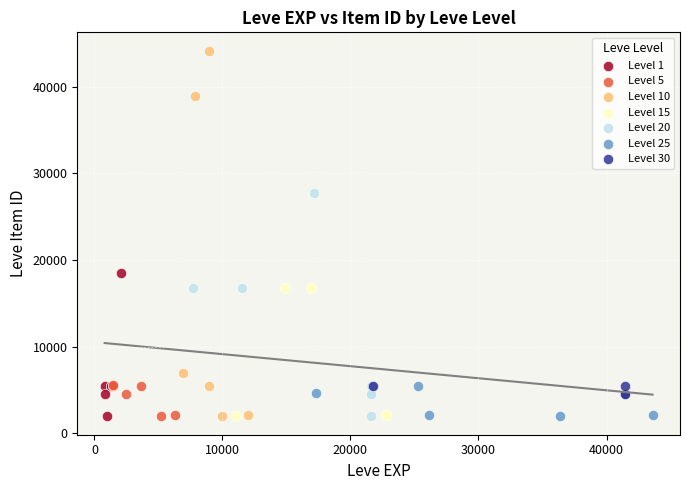

Which series reaches the maximum Y coordinate?

Level 10